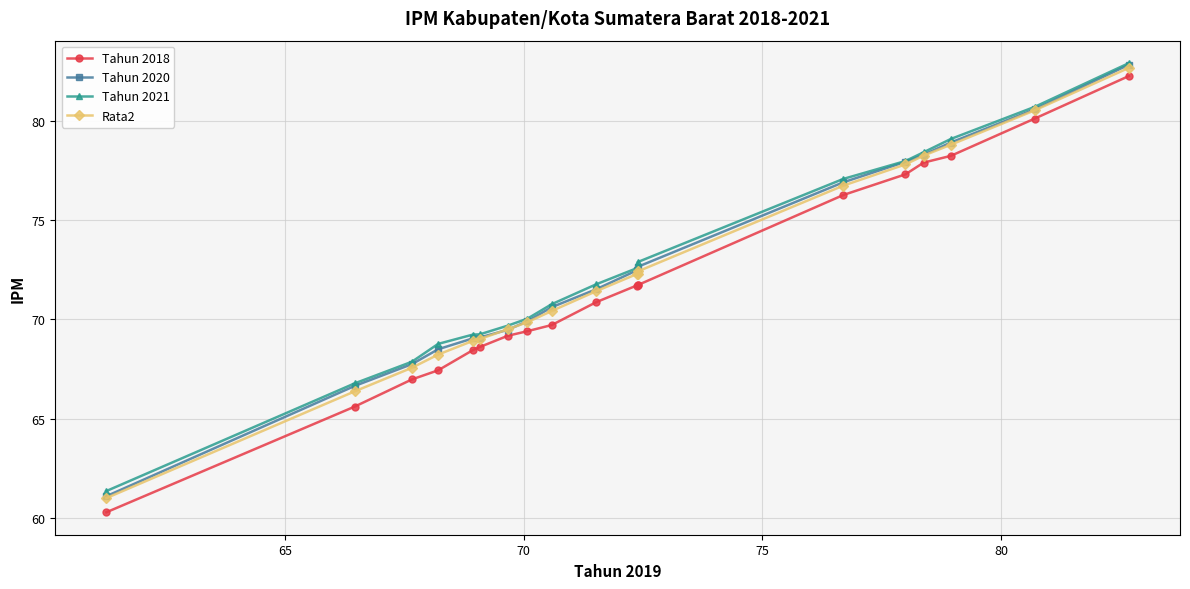

Which series has the largest total across all categories?

Tahun 2021